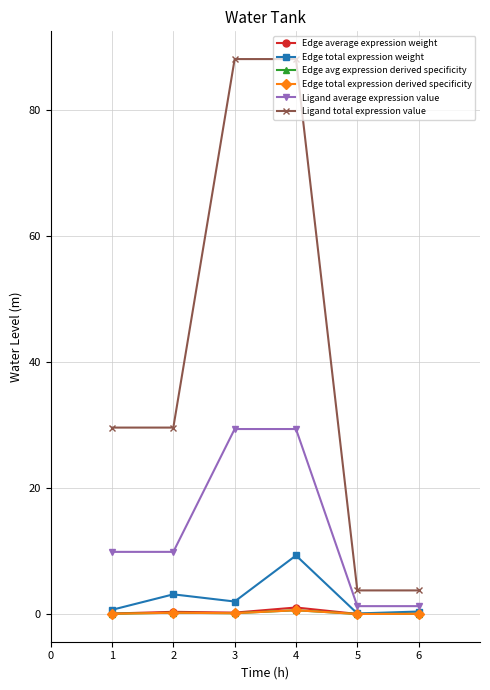

Which series has the widest spread of values?

Ligand total expression value